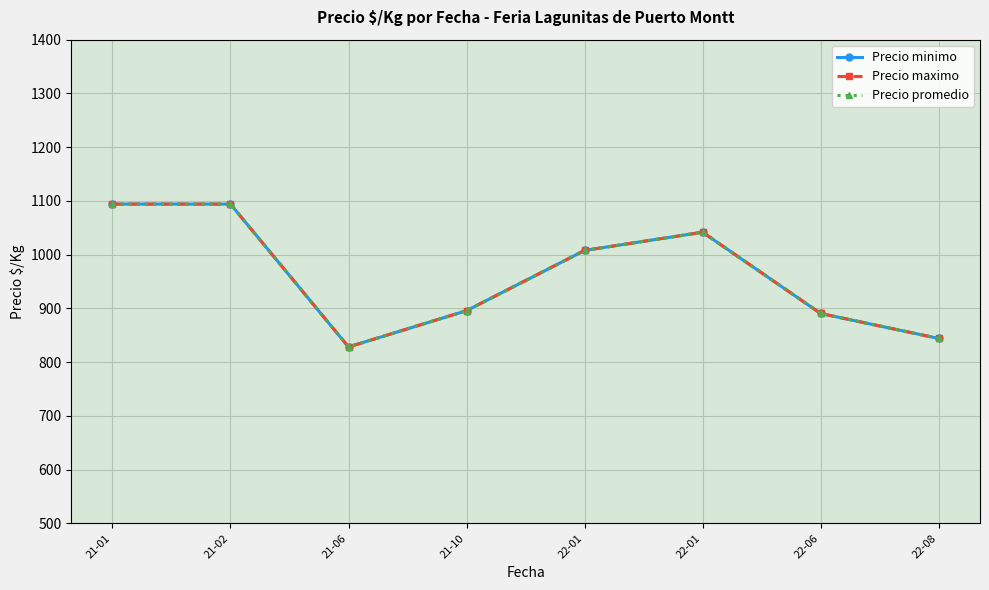

Does the chart display data point markers on the line(s)?

Yes